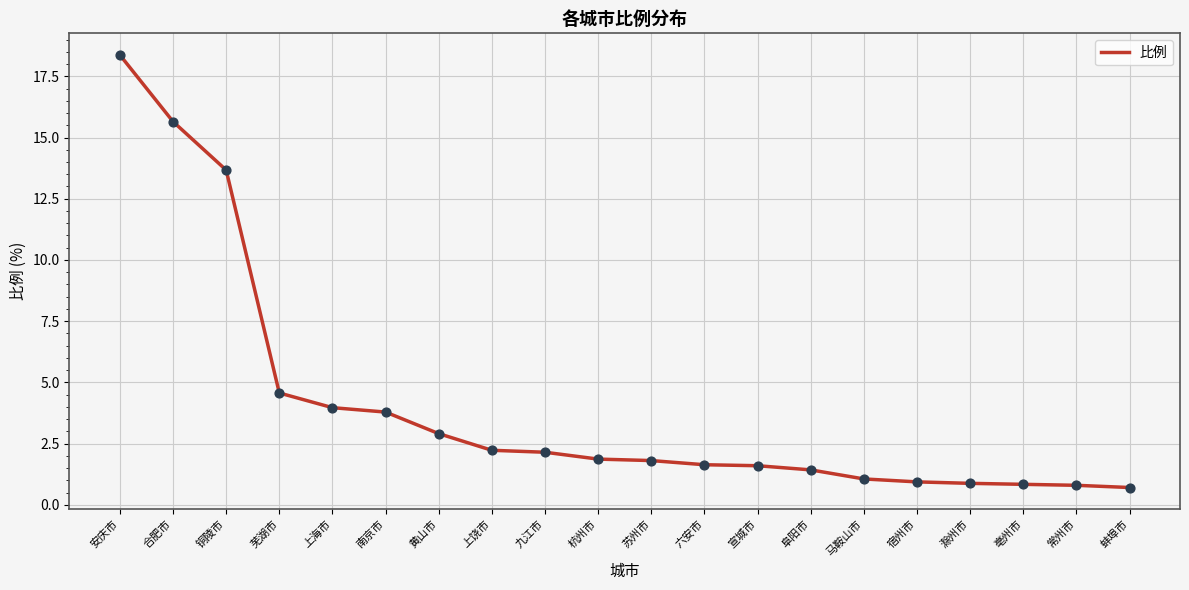

What is the ratio of the value at 杭州市 to the value at 阜阳市?

1.3